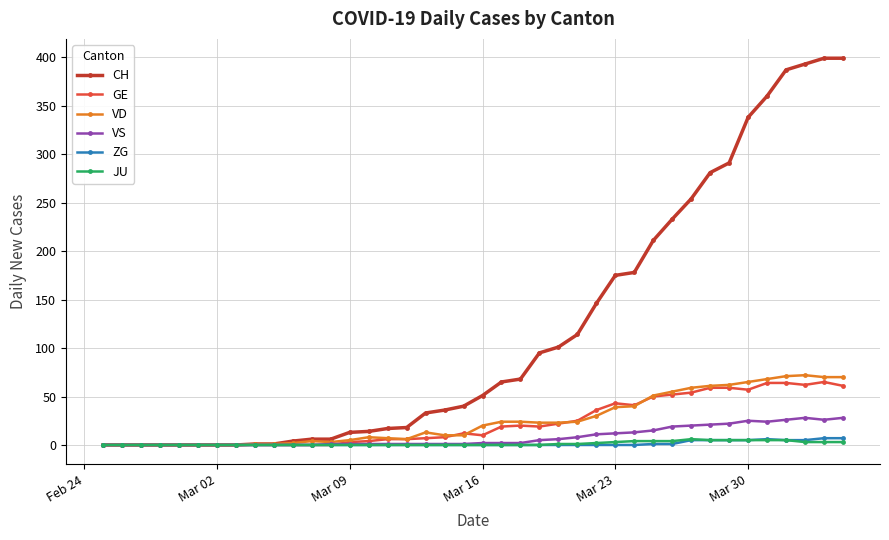

Which series has the largest total across all categories?

CH